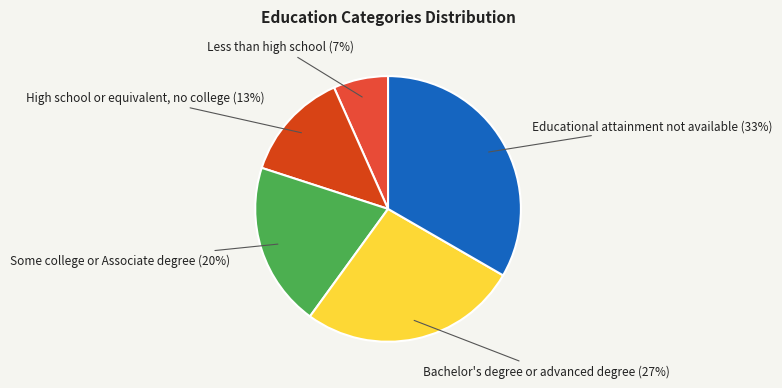

Count the number of slices in the pie.

5